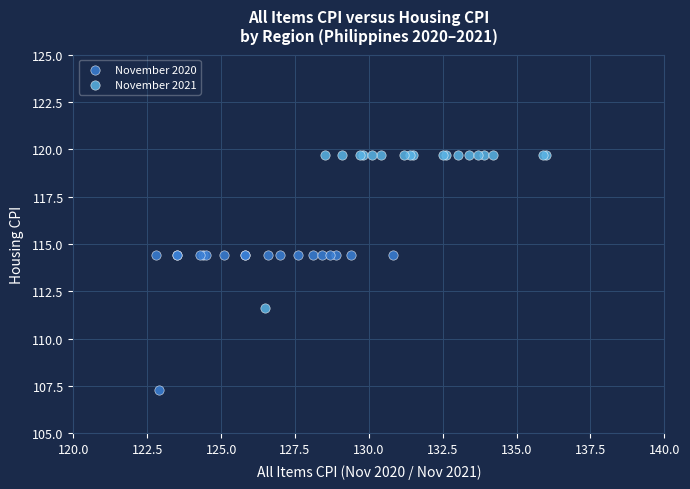

Which series contains the lowest Y value?

November 2020